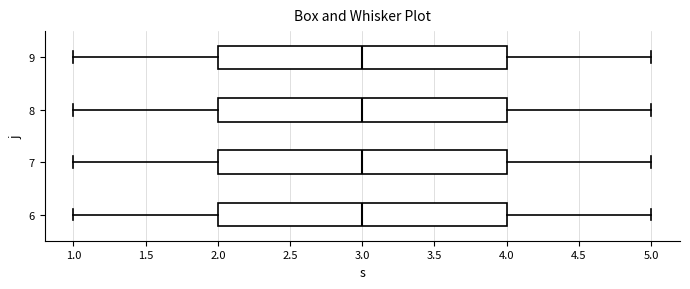

Where is the right edge of the box at y = 8 on the x-axis? The values are not printed on the chart, so give them approximately, as read against the axis.

4